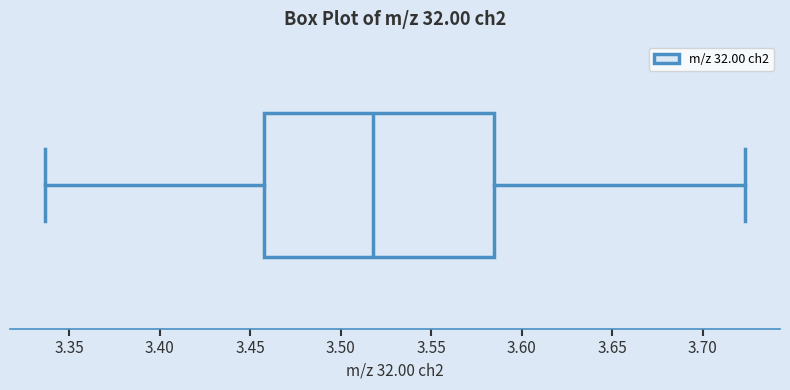

Transcribe this box plot: give where the median line is, the range the box spans, and where the two whiskers end, as read against the x-axis. The values are not printed on the chart, so give them approximately, as read against the axis.

median 3.520, box 3.455 to 3.585, whiskers 3.335 to 3.725